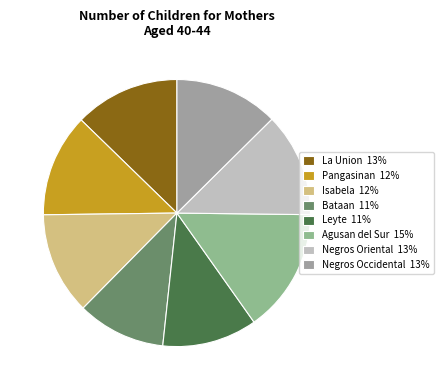

Which has a higher value, Negros Occidental or Bataan?

Negros Occidental